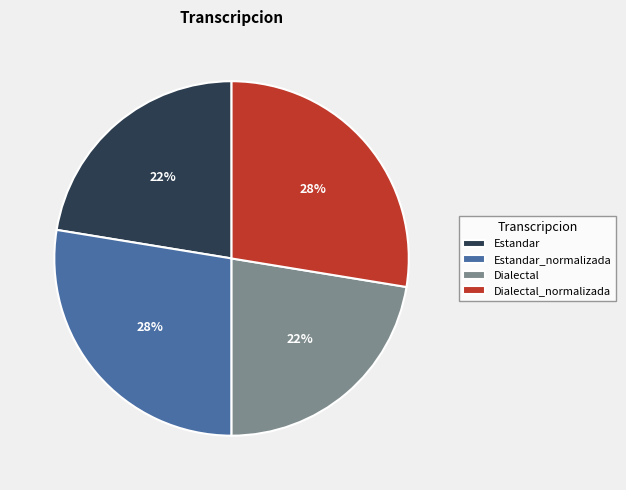

Which has a higher value, Estandar or Dialectal_normalizada?

Dialectal_normalizada